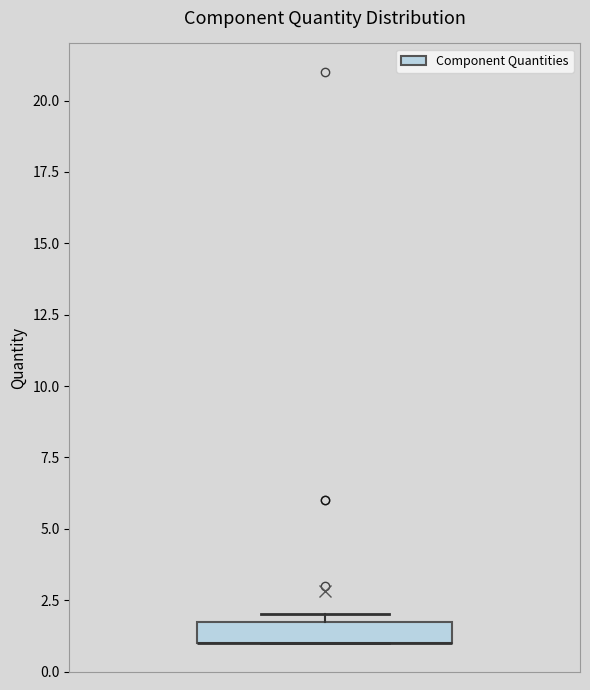

Where is the upper edge of the box on the y-axis? The values are not printed on the chart, so give them approximately, as read against the axis.

2